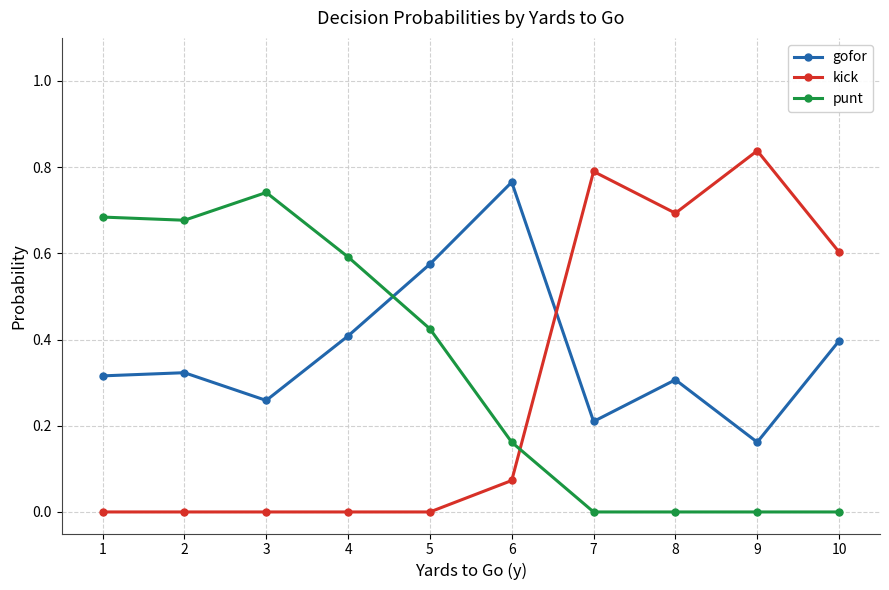

What is the sum of all gofor values?

3.7